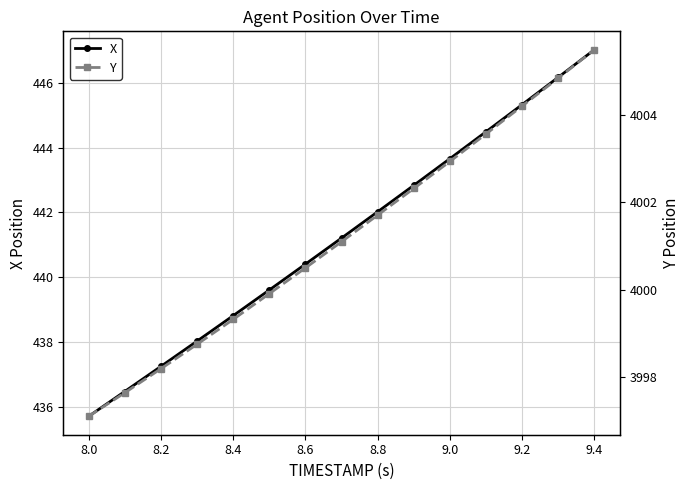

Which category has the highest value in the X series?

9.4